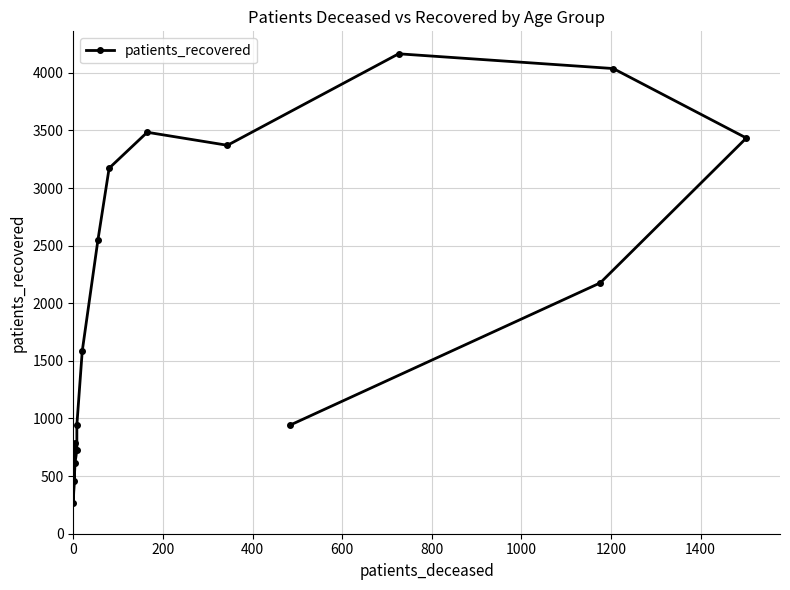

What is the difference between the second highest and second lowest values?

3580